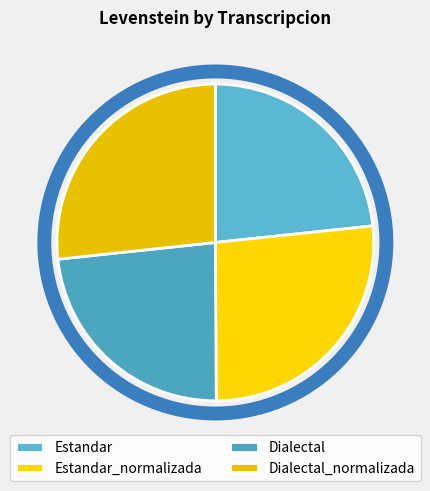

To the nearest percent, what is the average slice percentage?

25%